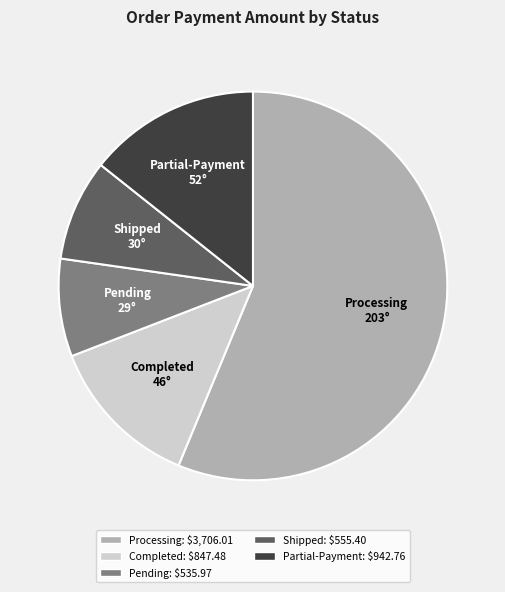

What is the ratio of the value at Completed to the value at Pending?

1.6